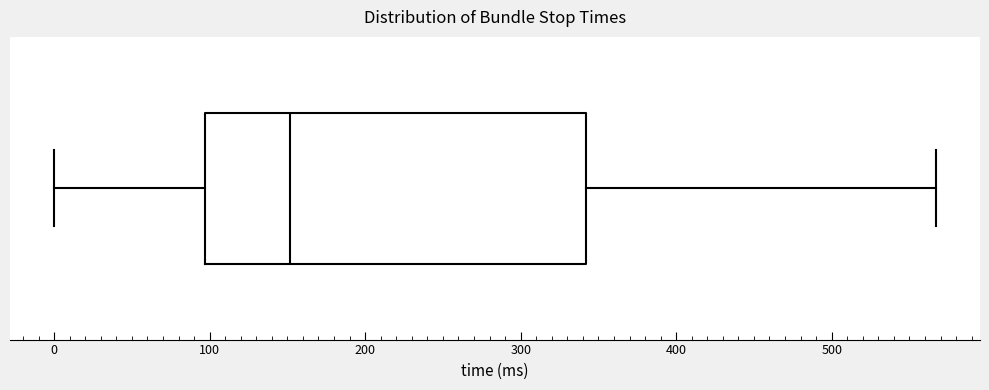

Read this box plot against the x-axis: the position of the median line, the range covered by the box, and the ends of both whiskers. The values are not printed on the chart, so give them approximately, as read against the axis.

median 150, box 100 to 340, whiskers 0 to 570